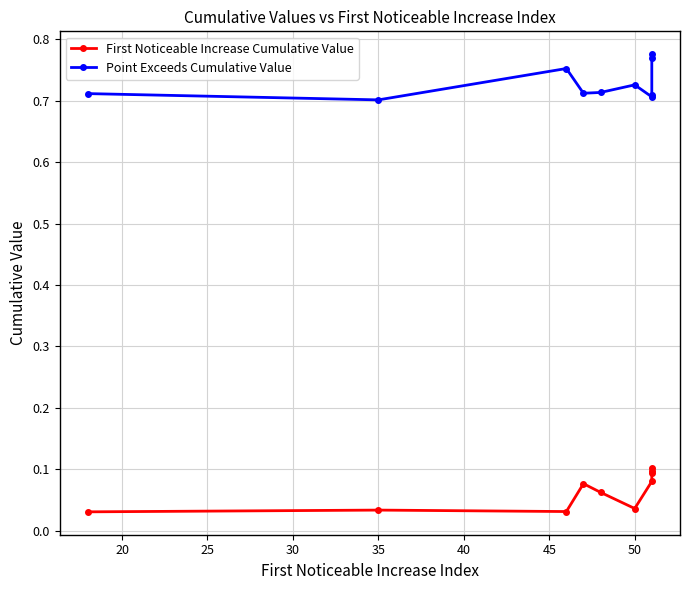

How many Point Exceeds Cumulative Value values are between 0 and 1?

10